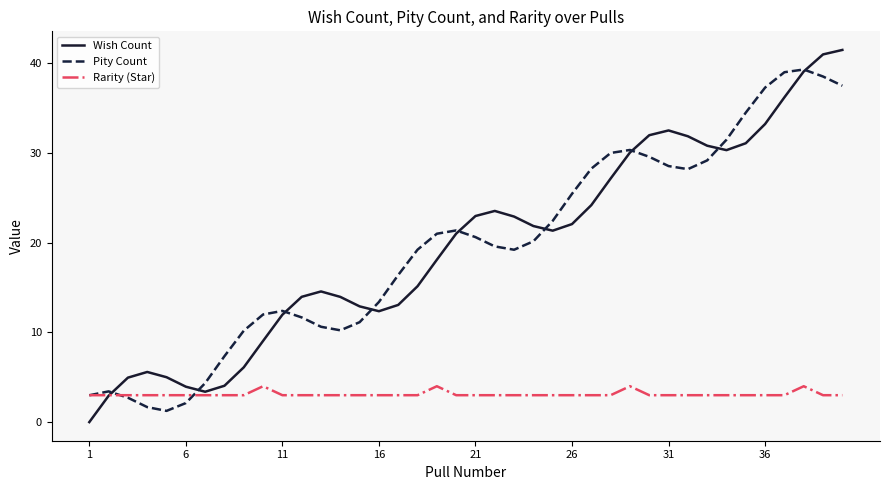

Which series has the widest spread of values?

Wish Count